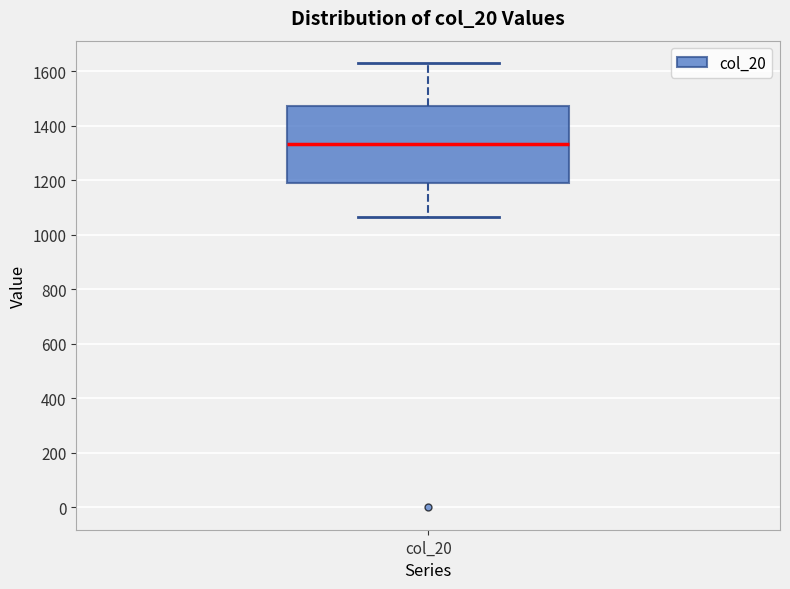

Where does the upper whisker of the box for col_20 end on the y-axis? The values are not printed on the chart, so give them approximately, as read against the axis.

1640